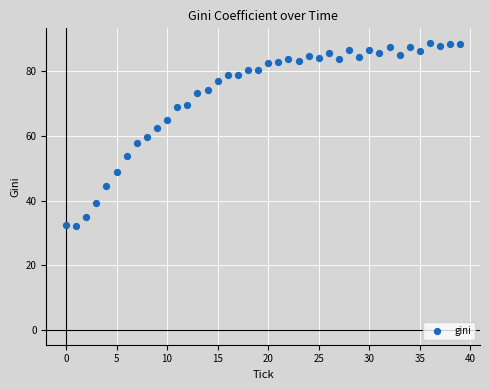

What is the range of Y values (max minus min)?

56.6